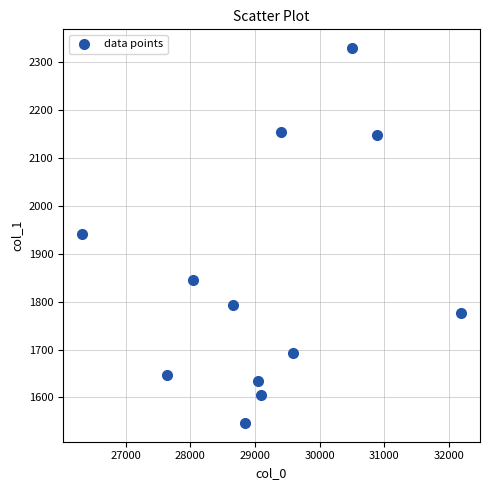

What is the range of Y values (max minus min)?

782.7